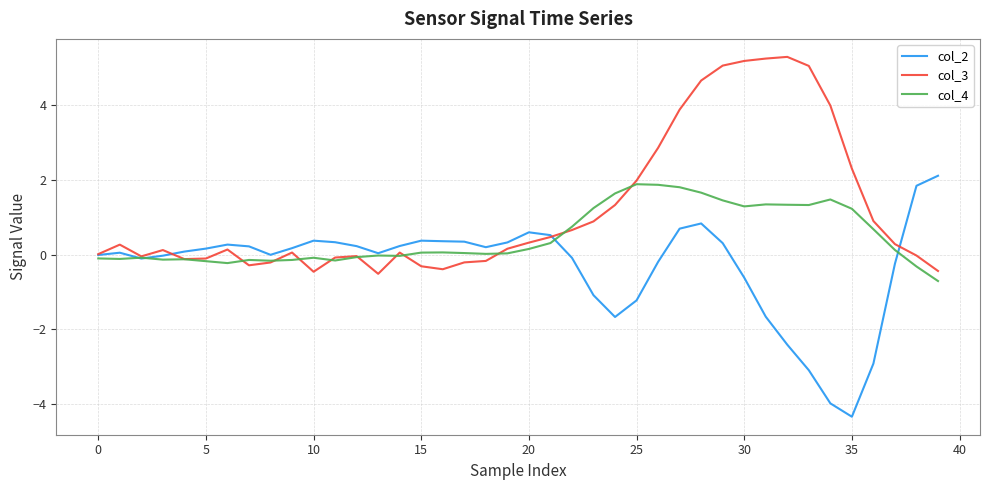

Which series has the largest total across all categories?

col_3